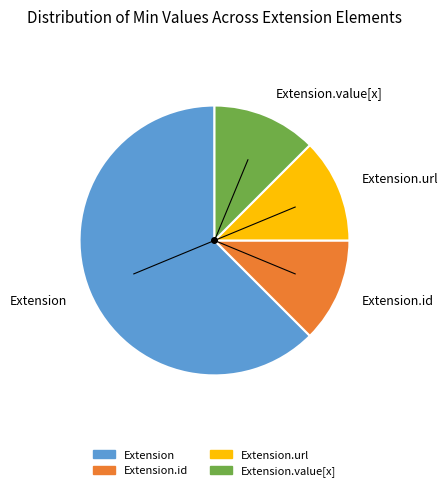

How many segments does this pie chart have?

4